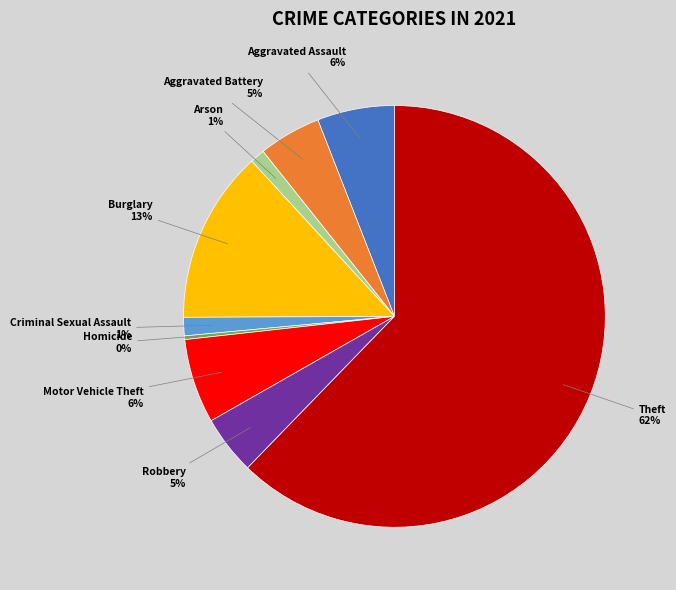

To the nearest percent, what is the average slice percentage?

11%